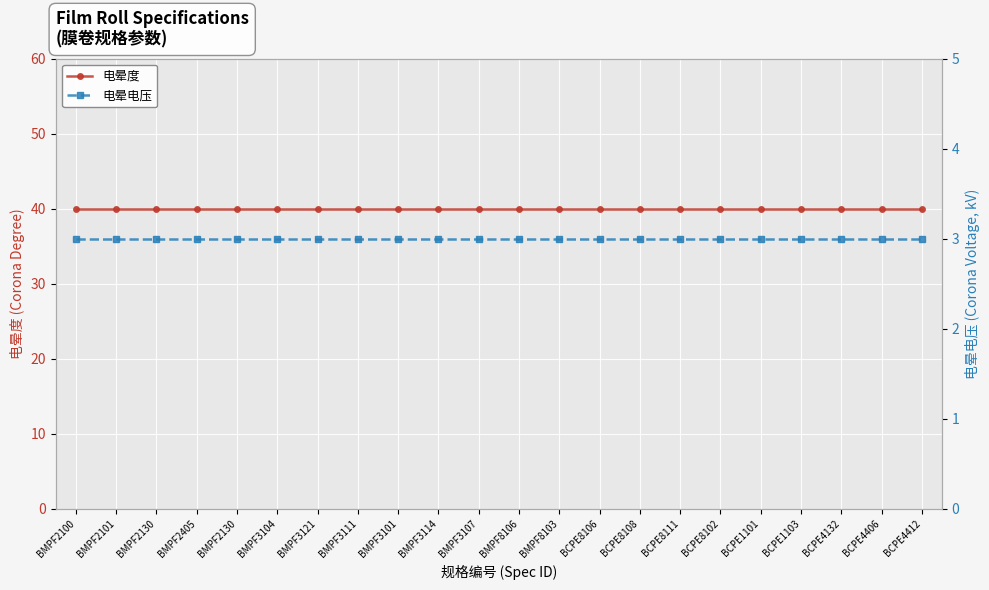

Is it true that 电晕电压 equals 3 at BMPF8106?

True